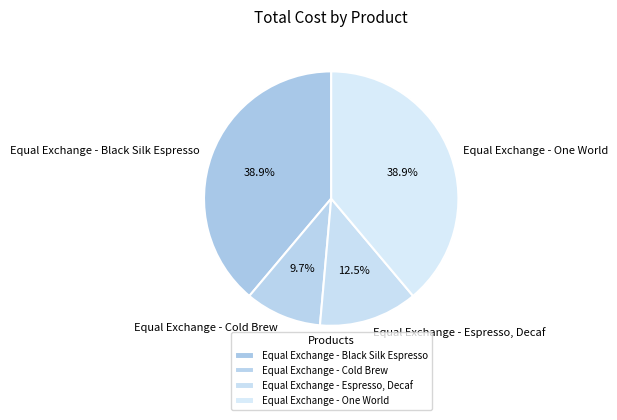

What percentage is the Equal Exchange - Cold Brew slice, to the nearest percent?

10%